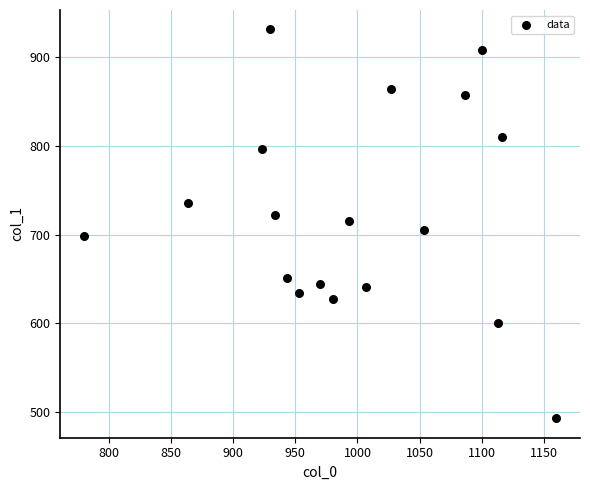

What is the range of X values (max minus min)?

380.0